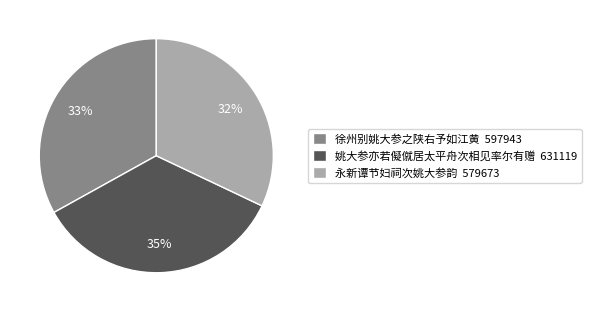

Is the sum of 徐州别姚大参之陕右予如江黄 597943 and 永新谭节妇祠次姚大参韵 579673 greater than half?

Yes